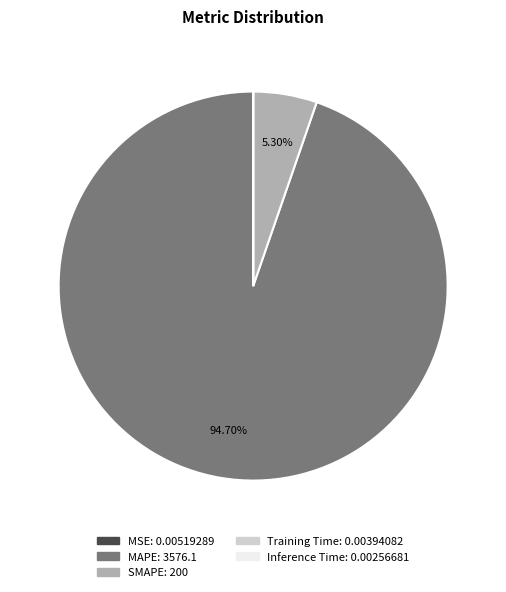

Is there a majority slice in this chart?

Yes